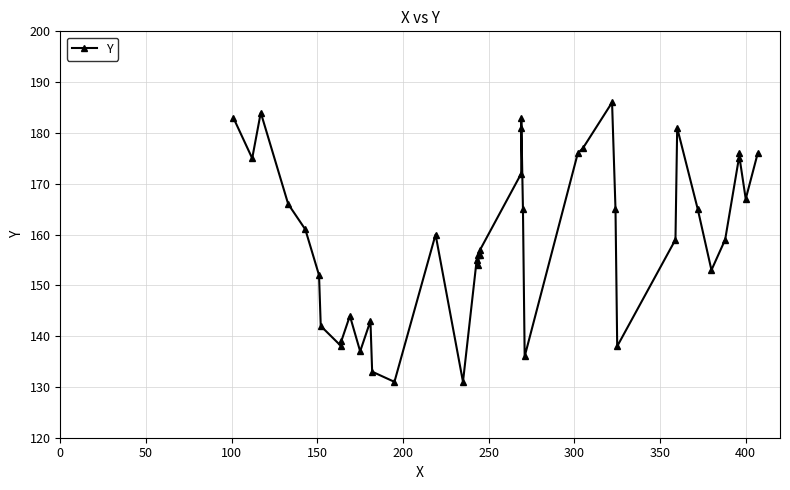

What is the greatest value displayed?

186